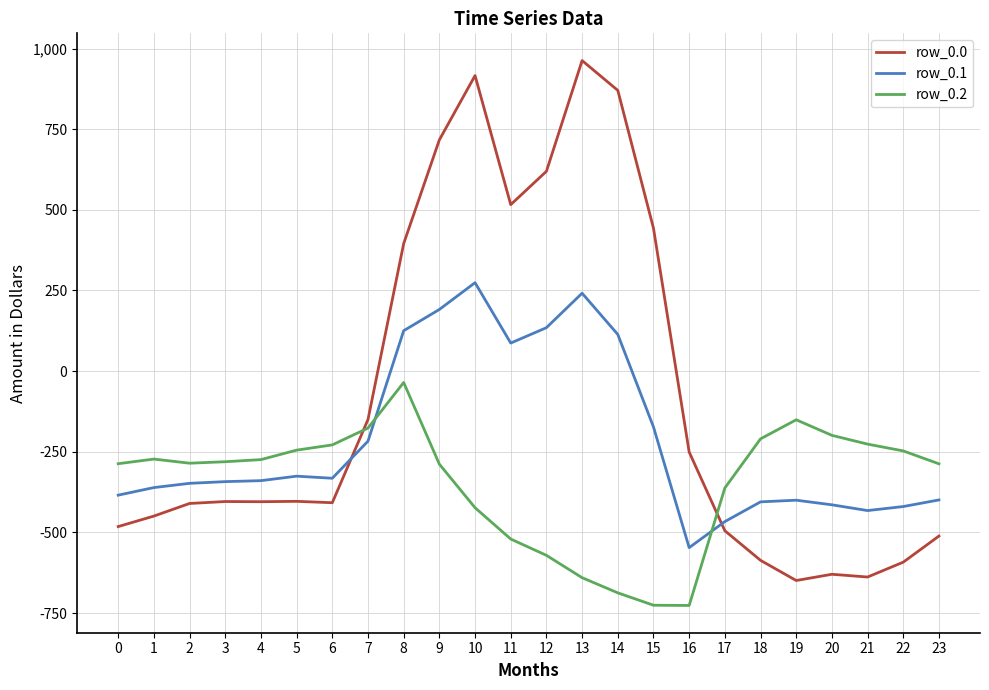

What is the lowest value of the row_0.0 series?

-649.2